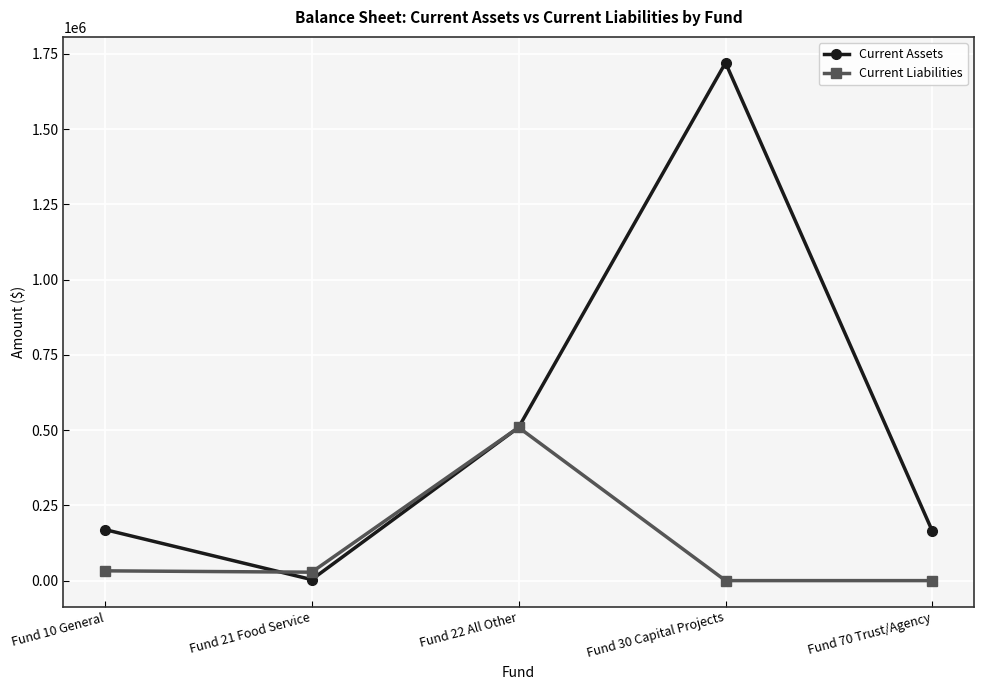

Count the number of data series in this chart.

2